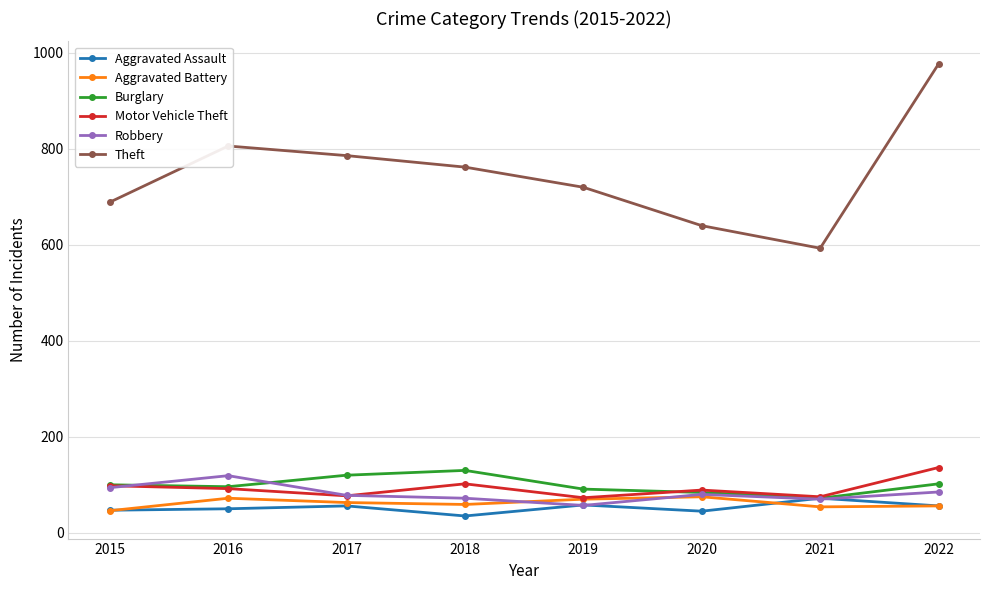

True or false: Theft and Burglary cross at least once.

False